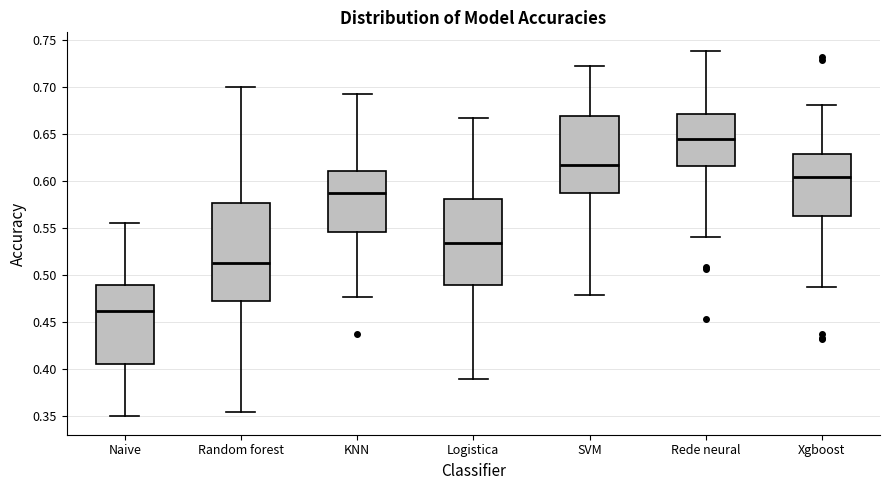

Reading left to right, read every box against the y-axis: the position of its median line, the range the box covers, and the ends of its whiskers. The values are not printed on the chart, so give them approximately, as read against the axis.

Naive: median 0.460, box 0.405 to 0.490, whiskers 0.350 to 0.555
Random forest: median 0.510, box 0.470 to 0.575, whiskers 0.355 to 0.700
KNN: median 0.585, box 0.545 to 0.610, whiskers 0.475 to 0.695
Logistica: median 0.535, box 0.490 to 0.580, whiskers 0.390 to 0.665
SVM: median 0.620, box 0.590 to 0.670, whiskers 0.480 to 0.720
Rede neural: median 0.645, box 0.615 to 0.670, whiskers 0.540 to 0.740
Xgboost: median 0.605, box 0.565 to 0.630, whiskers 0.485 to 0.680